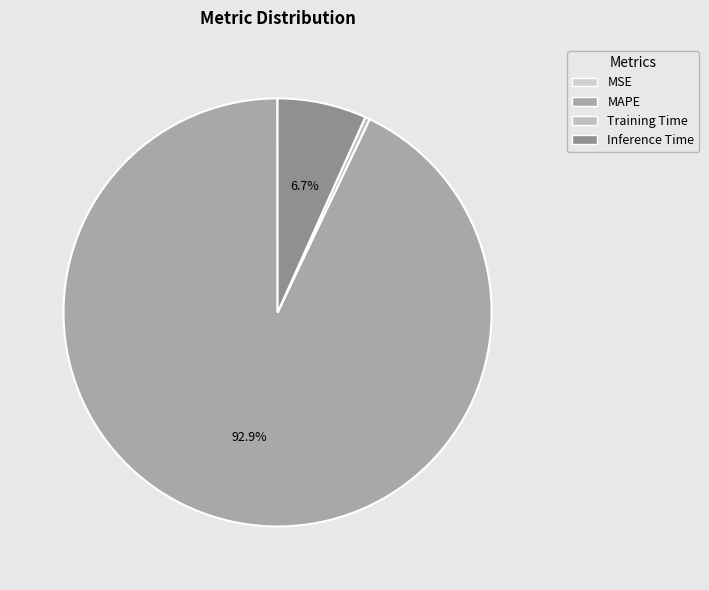

Between Inference Time and MAPE, which is larger?

MAPE